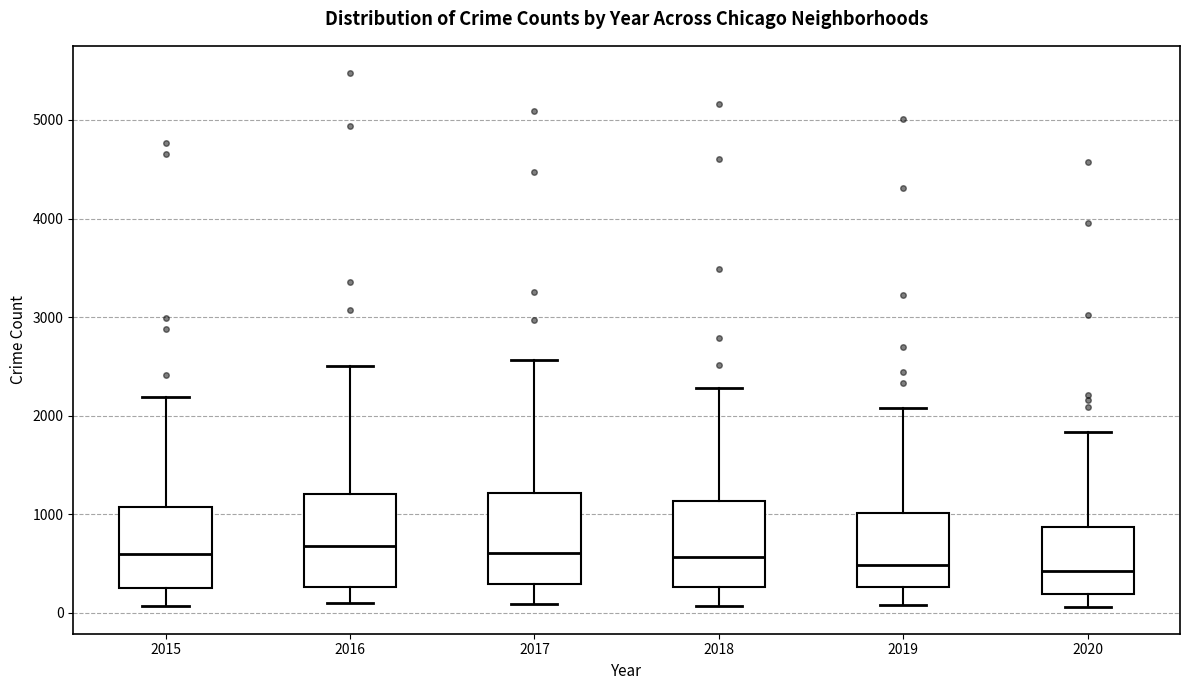

Where does the upper whisker of the box at x = 2015 end on the y-axis? The values are not printed on the chart, so give them approximately, as read against the axis.

2200